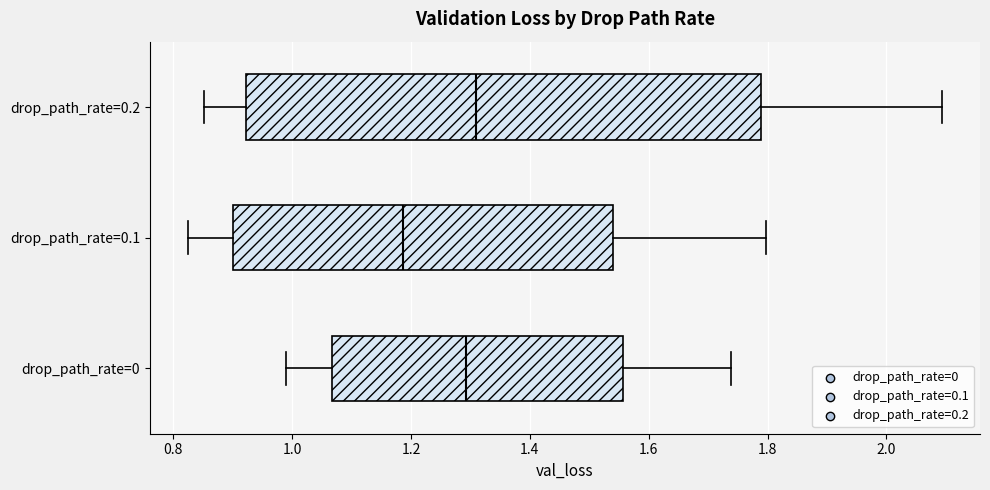

Which box is the widest, from its left edge to its right edge?

drop_path_rate=0.2